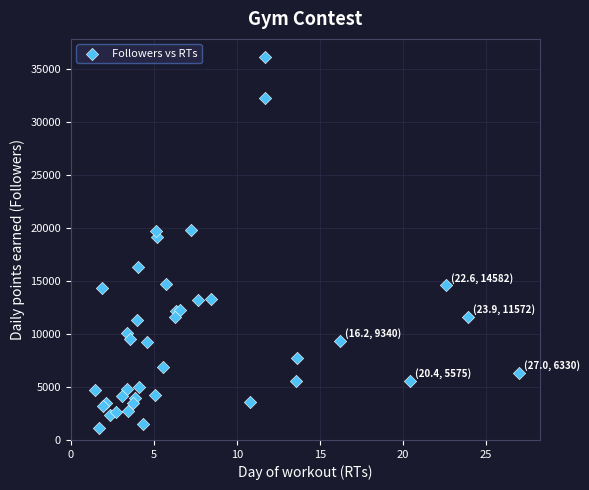

What Y value in the scatter plot is closest to 18626?

19159.8